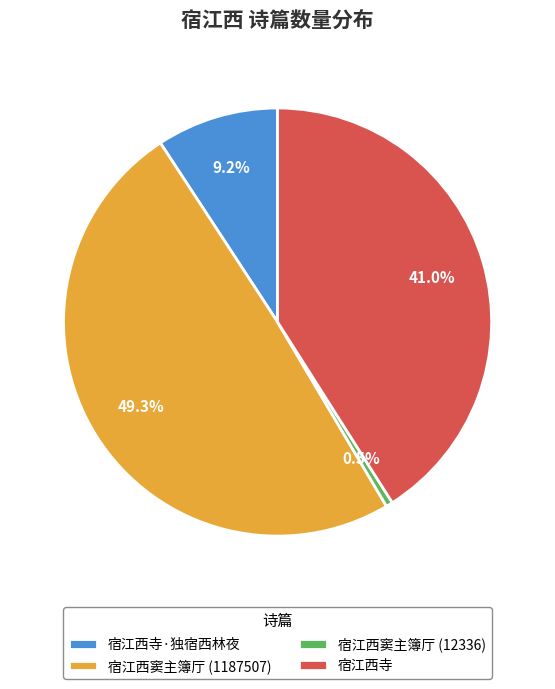

Rank the categories by value from highest to lowest.

宿江西窦主簿厅 (1187507), 宿江西寺, 宿江西寺·独宿西林夜, 宿江西窦主簿厅 (12336)